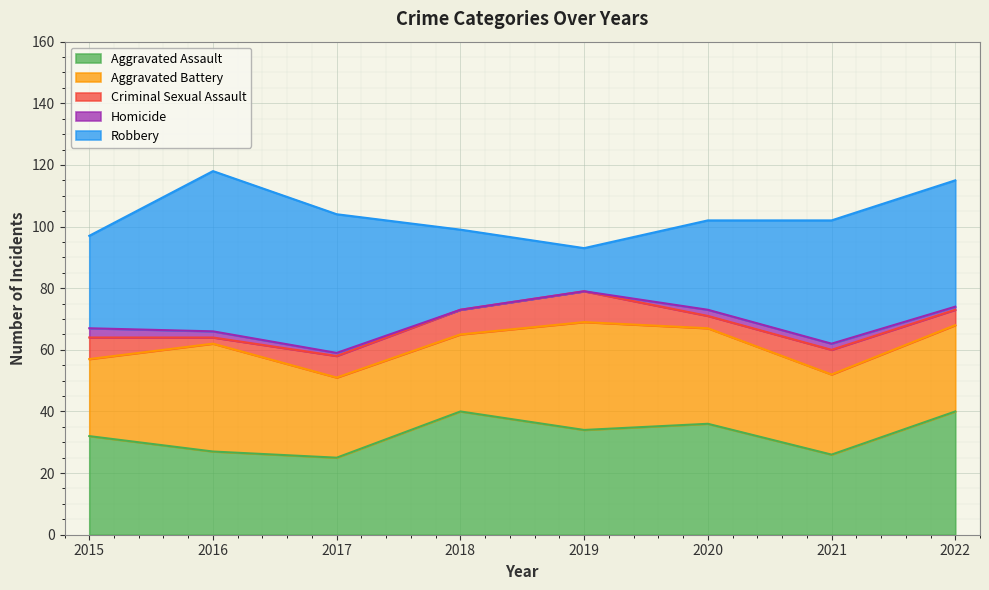

How many interior local valleys does the Aggravated Battery series have?

2